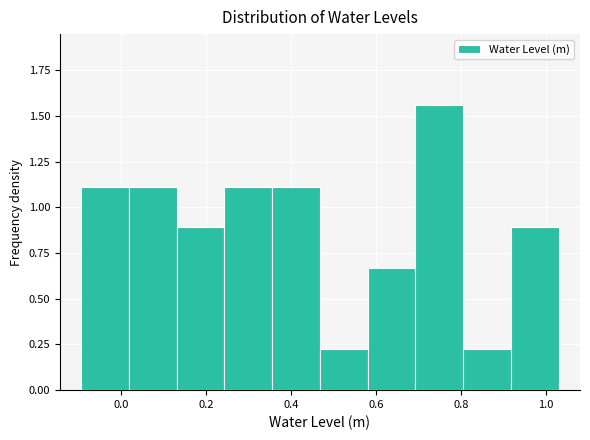

How tall is the bar that spans 0.80 to 0.92 on the x-axis? Neither the bar edges nor the heights are printed on the chart, so give them approximately, as read against the axes.

0.20